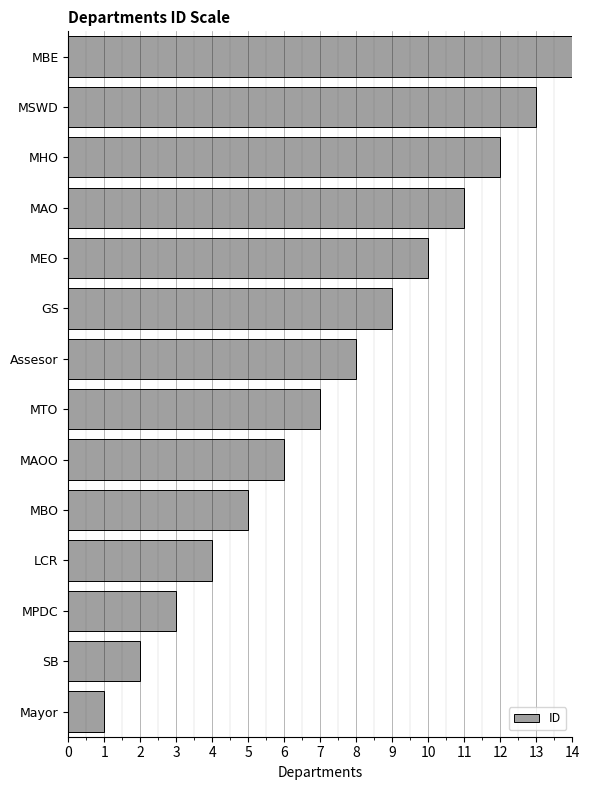

Rank the categories by value from lowest to highest.

Mayor, SB, MPDC, LCR, MBO, MAOO, MTO, Assesor, GS, MEO, MAO, MHO, MSWD, MBE